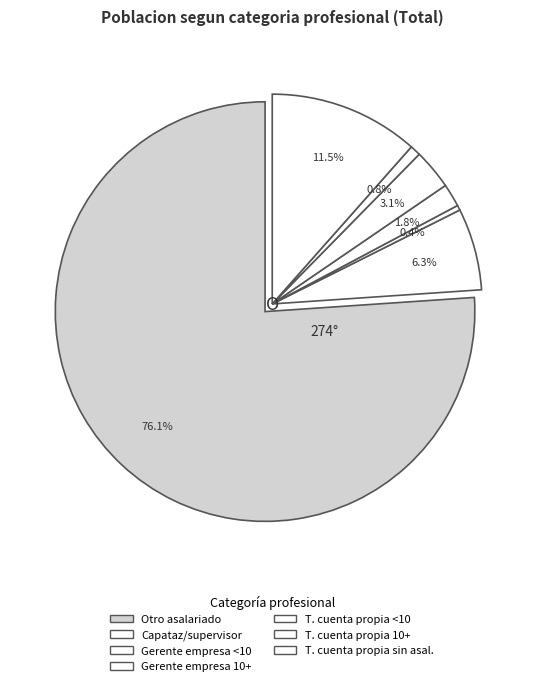

To the nearest percent, what is the average slice percentage?

14%